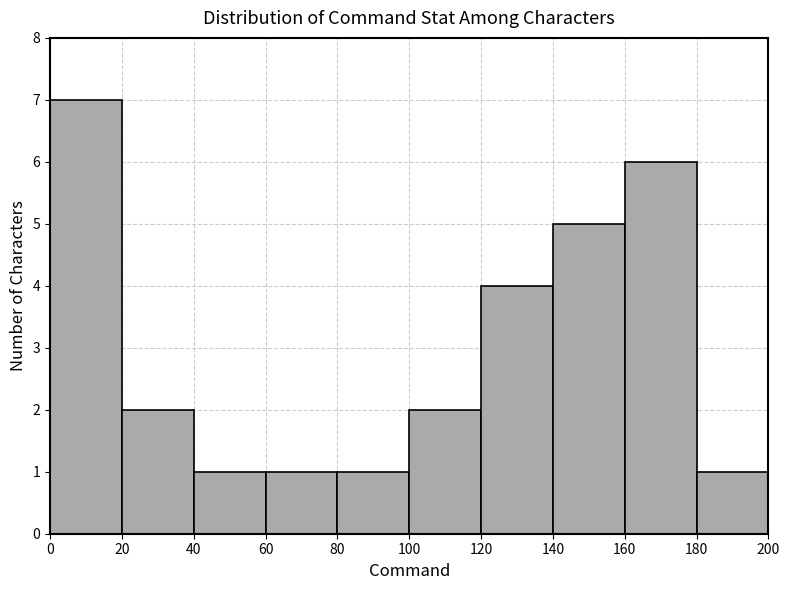

What is the height of the bar covering 0 to 20 on the x-axis? The values are not printed on the chart, so give them approximately, as read against the axis.

7